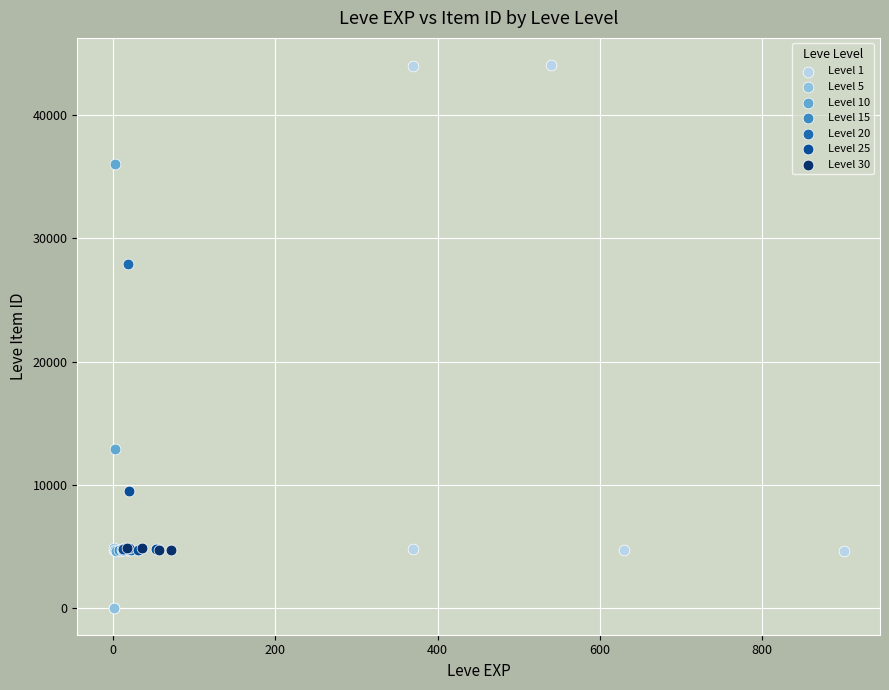

Which series contains the highest Y value?

Level 1